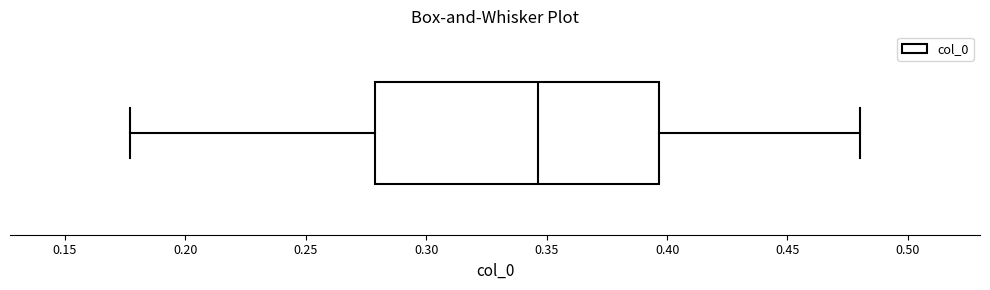

Transcribe this box plot: give where the median line is, the range the box spans, and where the two whiskers end, as read against the x-axis. The values are not printed on the chart, so give them approximately, as read against the axis.

median 0.345, box 0.280 to 0.395, whiskers 0.175 to 0.480